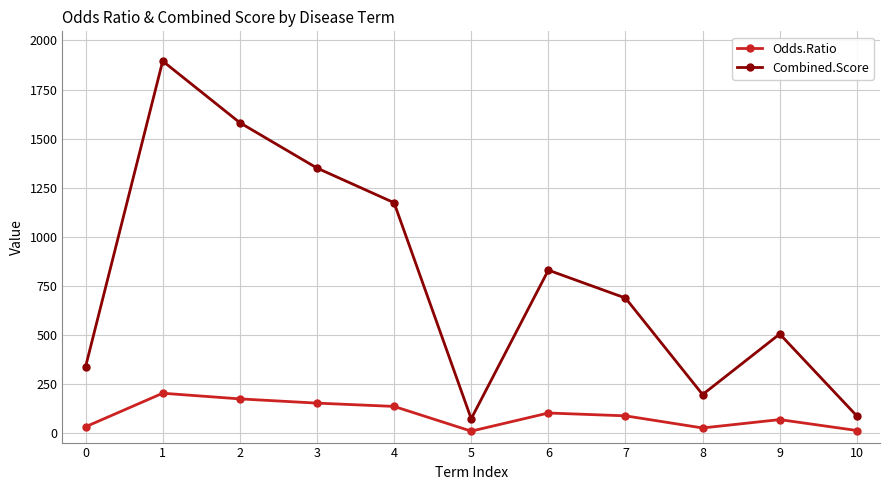

What is the value of the Odds.Ratio point at the 6th from the left?

8.3